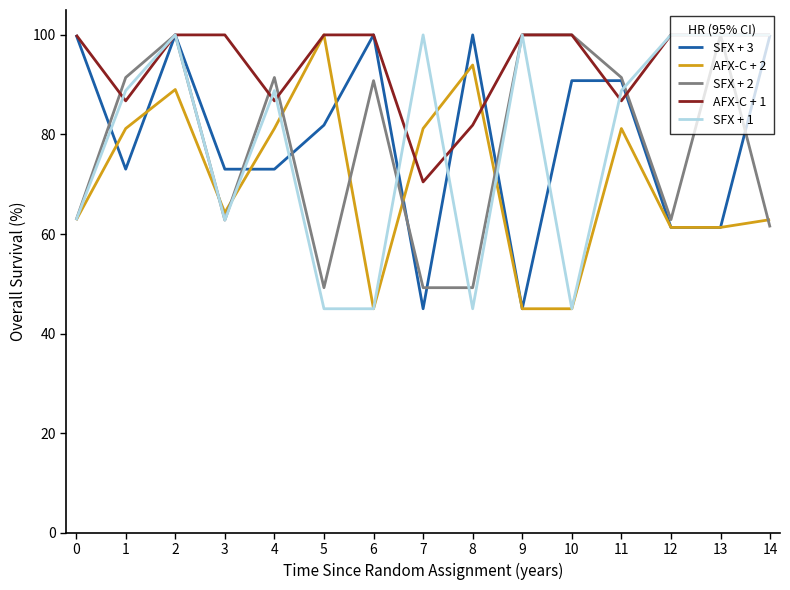

Between 8 and 11, which series saw the biggest shift?

SFX + 1